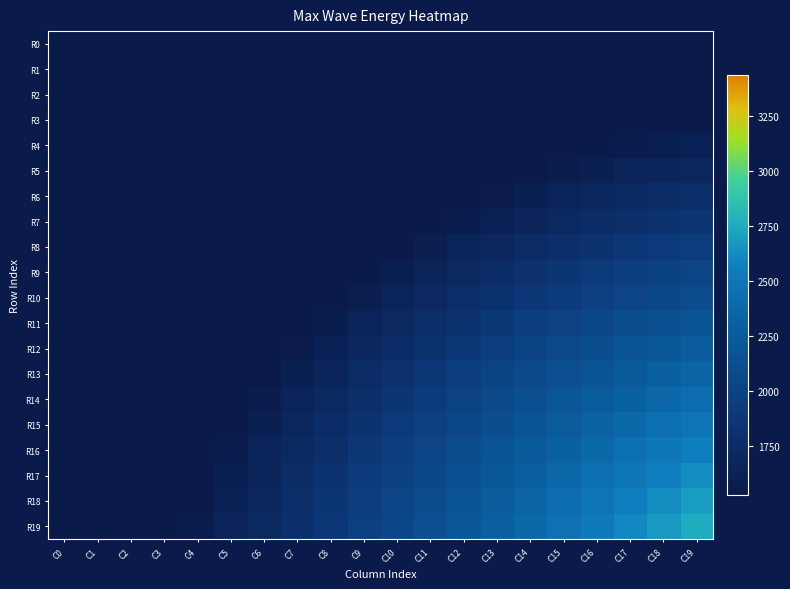

Reading left to right, extract all data points from this chart.

R0: C0=1523.6	C1=1523.6	C2=1523.6	C3=1523.6	C4=1523.6	C5=1523.6	C6=1523.6	C7=1523.6	C8=1523.6	C9=1523.6	C10=1523.6	C11=1523.6	C12=1523.6	C13=1523.6	C14=1523.6	C15=1523.6	C16=1523.6	C17=1523.6	C18=1523.6	C19=1523.6
R1: C0=1523.6	C1=1523.6	C2=1523.6	C3=1523.6	C4=1523.6	C5=1523.6	C6=1523.6	C7=1523.6	C8=1523.6	C9=1523.6	C10=1523.6	C11=1523.6	C12=1523.6	C13=1523.6	C14=1523.6	C15=1523.6	C16=1523.6	C17=1523.6	C18=1523.6	C19=1523.6
R2: C0=1523.6	C1=1523.6	C2=1523.6	C3=1523.6	C4=1523.6	C5=1523.6	C6=1523.6	C7=1523.6	C8=1523.6	C9=1523.6	C10=1523.6	C11=1523.6	C12=1523.6	C13=1523.6	C14=1523.6	C15=1523.6	C16=1523.6	C17=1523.6	C18=1523.6	C19=1523.6
R3: C0=1523.6	C1=1523.6	C2=1523.6	C3=1523.6	C4=1523.6	C5=1523.6	C6=1523.6	C7=1523.6	C8=1523.6	C9=1523.6	C10=1523.6	C11=1523.6	C12=1523.6	C13=1523.6	C14=1523.6	C15=1523.6	C16=1523.6	C17=1523.6	C18=1523.6	C19=1536.7
R4: C0=1523.6	C1=1523.6	C2=1523.6	C3=1523.6	C4=1523.6	C5=1523.6	C6=1523.6	C7=1523.6	C8=1523.6	C9=1523.6	C10=1523.6	C11=1523.6	C12=1523.6	C13=1523.6	C14=1523.6	C15=1523.6	C16=1529.0	C17=1560.8	C18=1589.3	C19=1614.6
R5: C0=1523.6	C1=1523.6	C2=1523.6	C3=1523.6	C4=1523.6	C5=1523.6	C6=1523.6	C7=1523.6	C8=1523.6	C9=1523.6	C10=1523.6	C11=1523.6	C12=1523.6	C13=1523.6	C14=1527.5	C15=1566.1	C16=1602.6	C17=1636.2	C18=1666.5	C19=1694.2
R6: C0=1523.6	C1=1523.6	C2=1523.6	C3=1523.6	C4=1523.6	C5=1523.6	C6=1523.6	C7=1523.6	C8=1523.6	C9=1523.6	C10=1523.6	C11=1523.6	C12=1523.6	C13=1552.8	C14=1597.0	C15=1638.0	C16=1676.6	C17=1712.7	C18=1745.3	C19=1774.6
R7: C0=1523.6	C1=1523.6	C2=1523.6	C3=1523.6	C4=1523.6	C5=1523.6	C6=1523.6	C7=1523.6	C8=1523.6	C9=1523.6	C10=1523.6	C11=1523.6	C12=1571.5	C13=1619.9	C14=1666.5	C15=1710.9	C16=1751.9	C17=1790.5	C18=1825.5	C19=1855.9
R8: C0=1523.6	C1=1523.6	C2=1523.6	C3=1523.6	C4=1523.6	C5=1523.6	C6=1523.6	C7=1523.6	C8=1523.6	C9=1523.6	C10=1529.0	C11=1583.0	C12=1636.2	C13=1687.6	C14=1737.0	C15=1783.9	C16=1827.4	C17=1868.3	C18=1904.6	C19=1938.1
R9: C0=1523.6	C1=1523.6	C2=1523.6	C3=1523.6	C4=1523.6	C5=1523.6	C6=1523.6	C7=1523.6	C8=1523.6	C9=1529.0	C10=1587.3	C11=1644.5	C12=1700.7	C13=1754.7	C14=1806.6	C15=1855.9	C16=1902.7	C17=1945.8	C18=1984.2	C19=2018.9
R10: C0=1523.6	C1=1523.6	C2=1523.6	C3=1523.6	C4=1523.6	C5=1523.6	C6=1523.6	C7=1523.6	C8=1523.6	C9=1583.0	C10=1644.5	C11=1704.3	C12=1763.1	C13=1820.8	C14=1874.9	C15=1927.6	C16=1976.5	C17=2021.7	C18=2062.0	C19=2098.6
R11: C0=1523.6	C1=1523.6	C2=1523.6	C3=1523.6	C4=1523.6	C5=1523.6	C6=1523.6	C7=1523.6	C8=1571.5	C9=1636.2	C10=1700.7	C11=1763.1	C12=1825.5	C13=1885.4	C14=1942.9	C15=1997.7	C16=2049.7	C17=2095.7	C18=2140.2	C19=2178.8
R12: C0=1523.6	C1=1523.6	C2=1523.6	C3=1523.6	C4=1523.6	C5=1523.6	C6=1523.6	C7=1552.8	C8=1619.9	C9=1687.6	C10=1754.7	C11=1820.8	C12=1885.4	C13=1947.7	C14=2008.3	C15=2064.9	C16=2118.9	C17=2170.1	C18=2216.6	C19=2258.3
R13: C0=1523.6	C1=1523.6	C2=1523.6	C3=1523.6	C4=1523.6	C5=1523.6	C6=1527.5	C7=1597.0	C8=1666.5	C9=1737.0	C10=1806.6	C11=1874.9	C12=1942.9	C13=2008.3	C14=2070.6	C15=2131.5	C16=2188.5	C17=2242.8	C18=2292.2	C19=2336.9
R14: C0=1523.6	C1=1523.6	C2=1523.6	C3=1523.6	C4=1523.6	C5=1523.6	C6=1566.1	C7=1638.0	C8=1710.9	C9=1783.9	C10=1855.9	C11=1927.6	C12=1997.7	C13=2064.9	C14=2131.5	C15=2194.3	C16=2255.4	C17=2312.6	C18=2365.0	C19=2413.6
R15: C0=1523.6	C1=1523.6	C2=1523.6	C3=1523.6	C4=1523.6	C5=1529.0	C6=1602.6	C7=1676.6	C8=1751.9	C9=1827.4	C10=1902.7	C11=1976.5	C12=2049.7	C13=2118.9	C14=2188.5	C15=2255.4	C16=2319.4	C17=2379.6	C18=2434.8	C19=2487.2
R16: C0=1523.6	C1=1523.6	C2=1523.6	C3=1523.6	C4=1523.6	C5=1560.8	C6=1636.2	C7=1712.7	C8=1790.5	C9=1868.3	C10=1945.8	C11=2021.7	C12=2095.7	C13=2170.1	C14=2242.8	C15=2312.6	C16=2379.6	C17=2442.5	C18=2503.7	C19=2559.1
R17: C0=1523.6	C1=1523.6	C2=1523.6	C3=1523.6	C4=1523.6	C5=1589.3	C6=1666.5	C7=1745.3	C8=1825.5	C9=1904.6	C10=1984.2	C11=2062.0	C12=2140.2	C13=2216.6	C14=2292.2	C15=2365.0	C16=2434.8	C17=2503.7	C18=2567.8	C19=2628.1
R18: C0=1523.6	C1=1523.6	C2=1523.6	C3=1523.6	C4=1536.7	C5=1614.6	C6=1694.2	C7=1774.6	C8=1855.9	C9=1938.1	C10=2018.9	C11=2098.6	C12=2178.8	C13=2258.3	C14=2336.9	C15=2413.6	C16=2487.2	C17=2559.1	C18=2628.1	C19=2693.1
R19: C0=1523.6	C1=1523.6	C2=1523.6	C3=1523.6	C4=1557.2	C5=1636.2	C6=1717.4	C7=1800.0	C8=1882.5	C9=1965.9	C10=2049.7	C11=2131.5	C12=2213.7	C13=2295.1	C14=2376.7	C15=2455.1	C16=2532.8	C17=2608.6	C18=2682.4	C19=2751.3